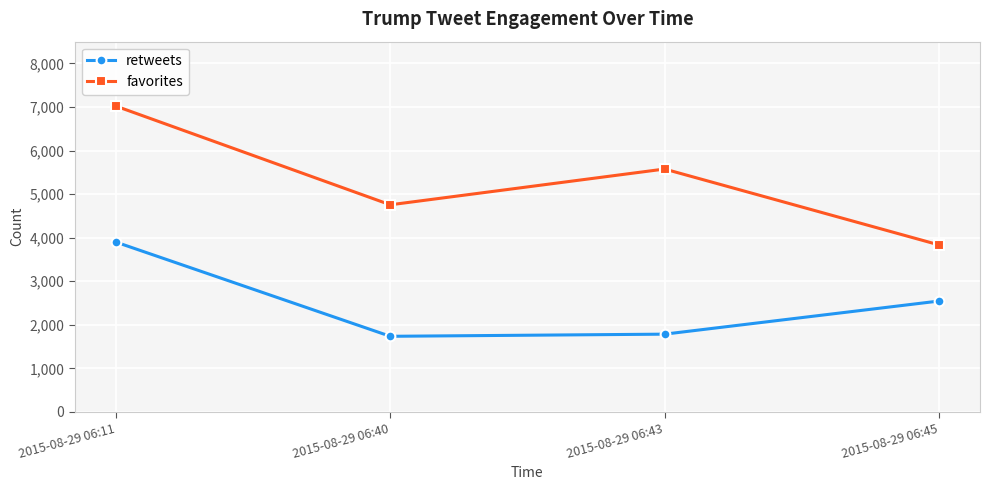

List the labels in order of favorites value, largest first.

2015-08-29 06:11, 2015-08-29 06:43, 2015-08-29 06:40, 2015-08-29 06:45